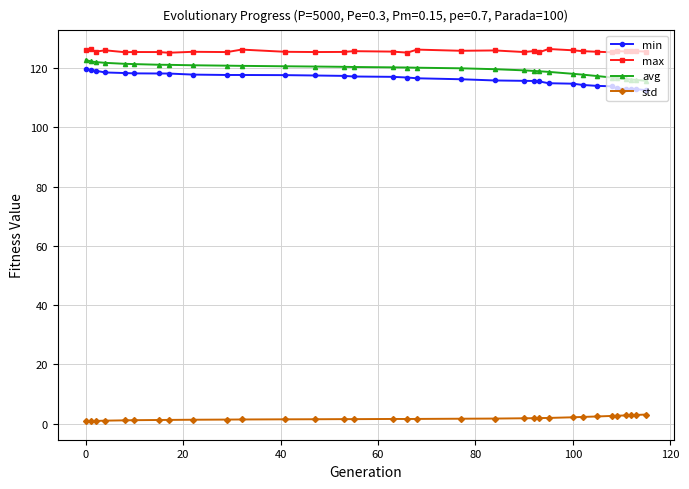

What is the average value of the avg series?

119.6